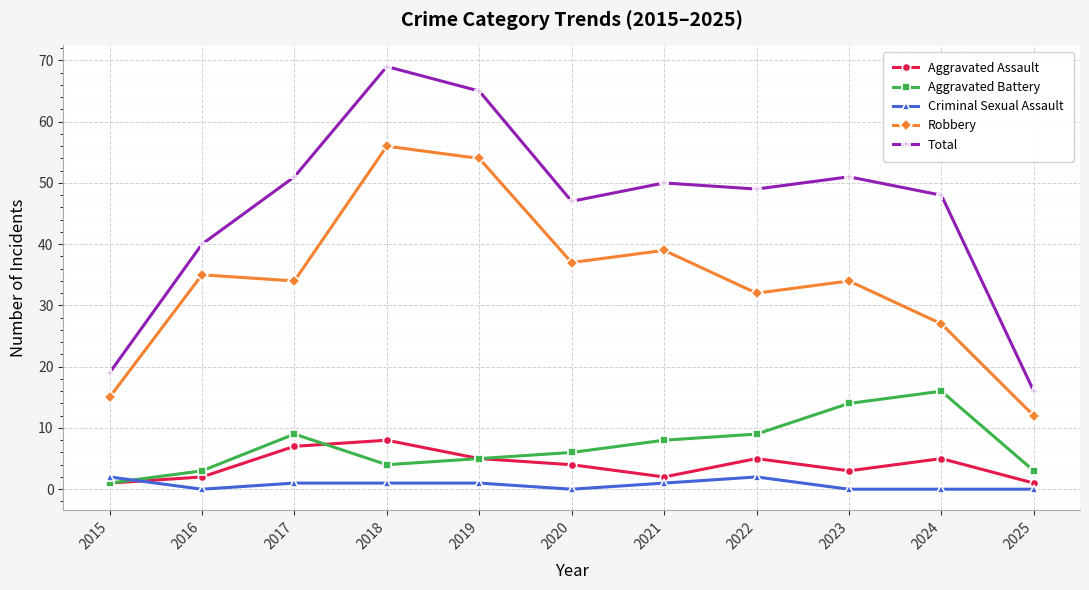

Which series has the largest range (max minus min)?

Total